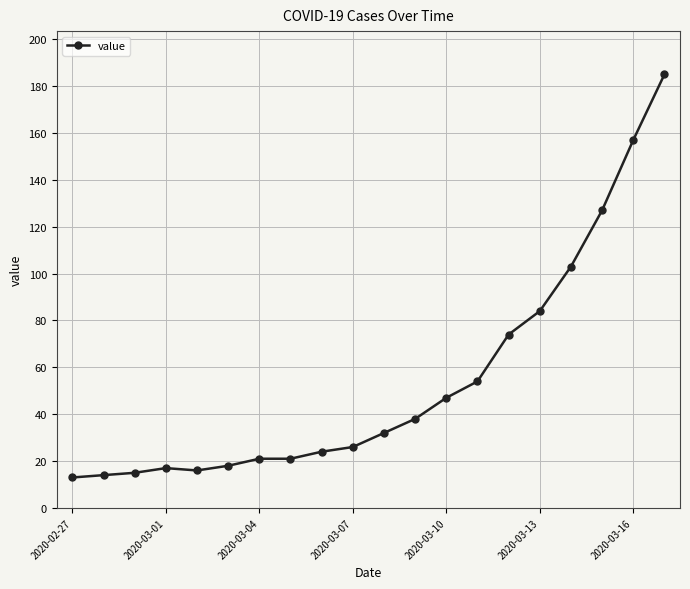

What is the value of the 9th point from the left?

24